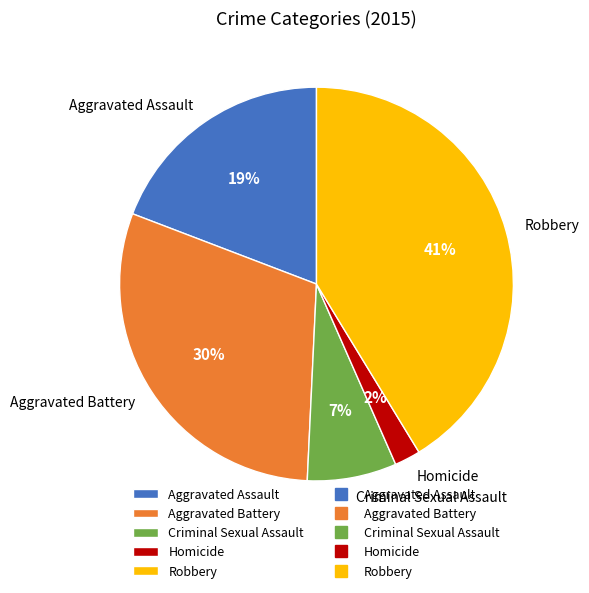

Does Aggravated Battery represent more than half of the total?

No